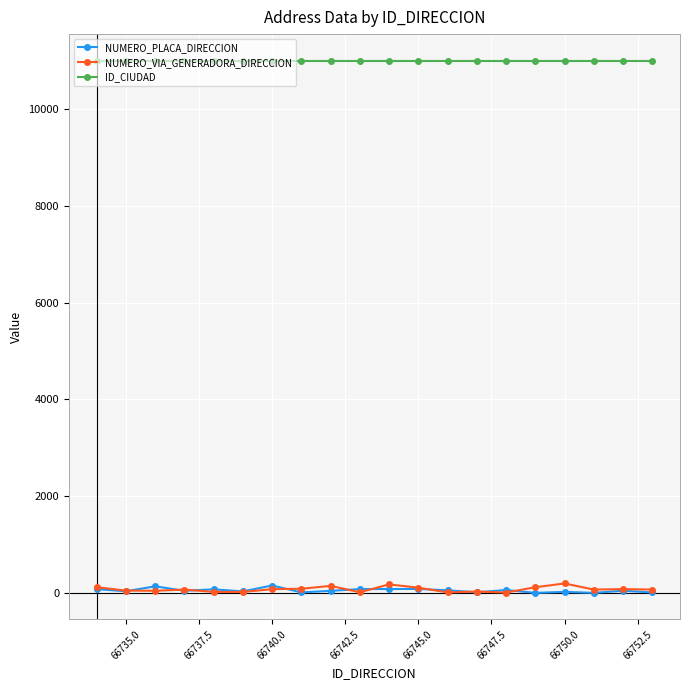

True or false: NUMERO_VIA_GENERADORA_DIRECCION and ID_CIUDAD cross at least once.

False